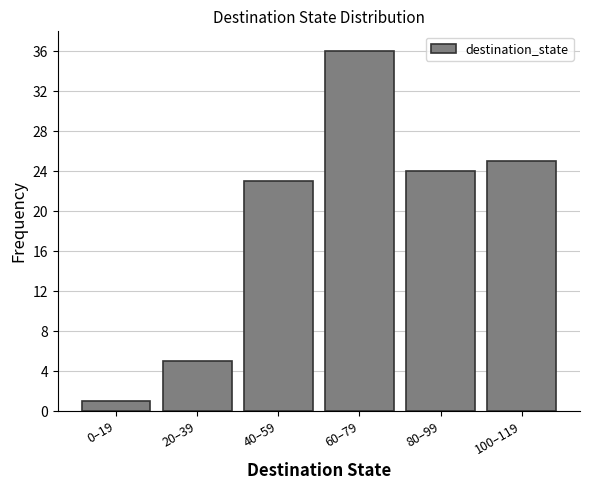

Reading left to right, transcribe all the data shown in this chart.

0–19=1	20–39=5	40–59=23	60–79=36	80–99=24	100–119=25